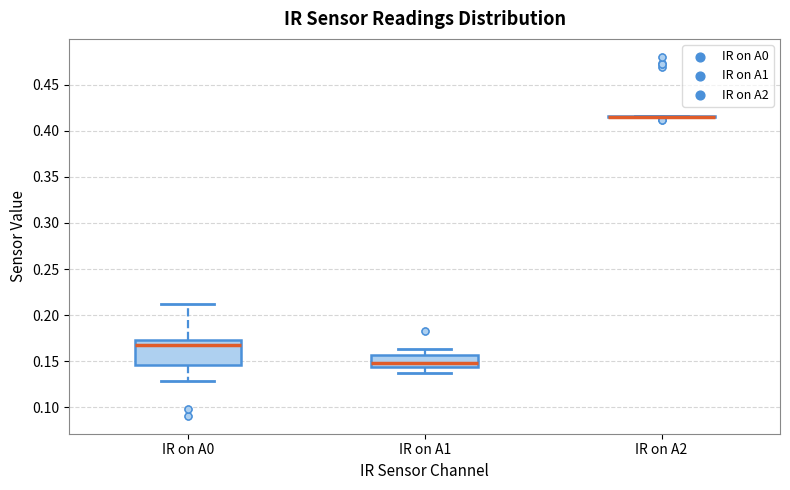

Where does the median line of the box for IR on A0 sit on the y-axis? The values are not printed on the chart, so give them approximately, as read against the axis.

0.165